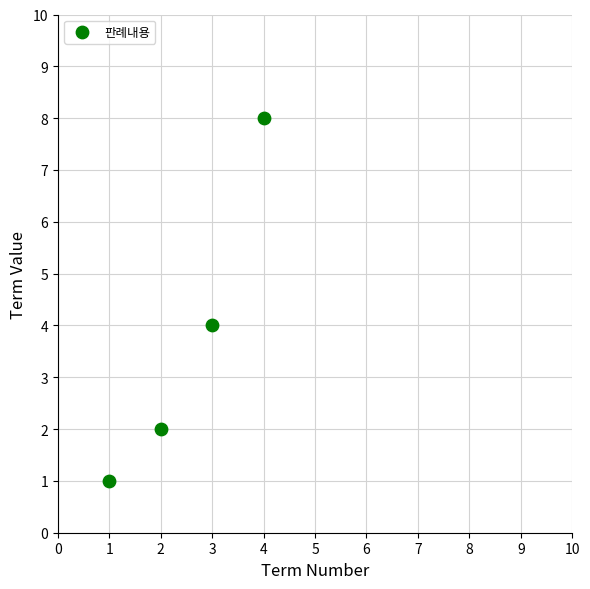

What is the average Y value?

4